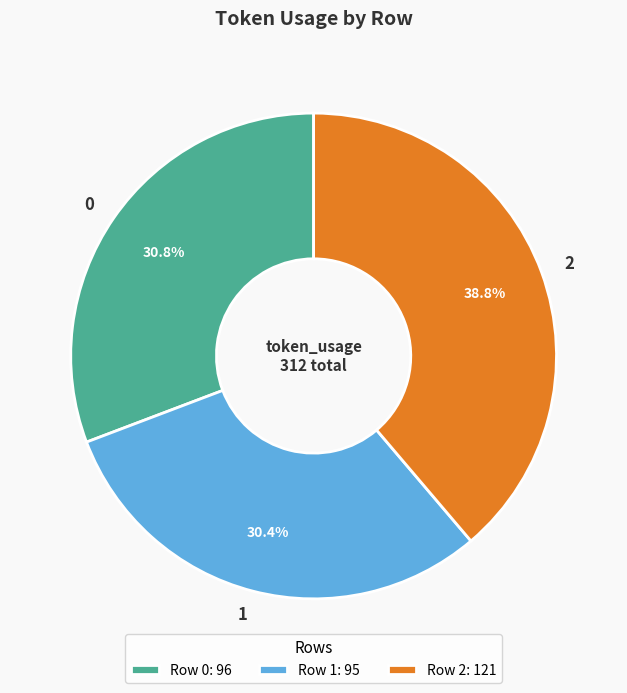

Is there any slice that represents more than half of the pie?

No